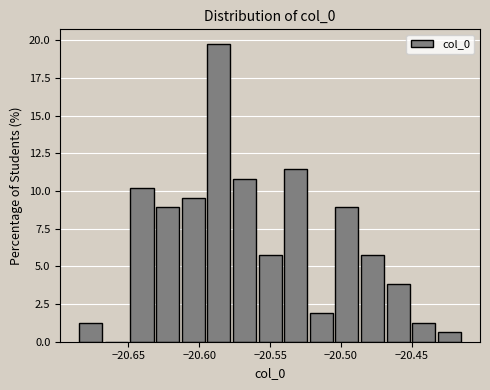

Around what value on the x-axis is the tallest bar? Give the approximate position of its centre, as read against the axis.

-20.585